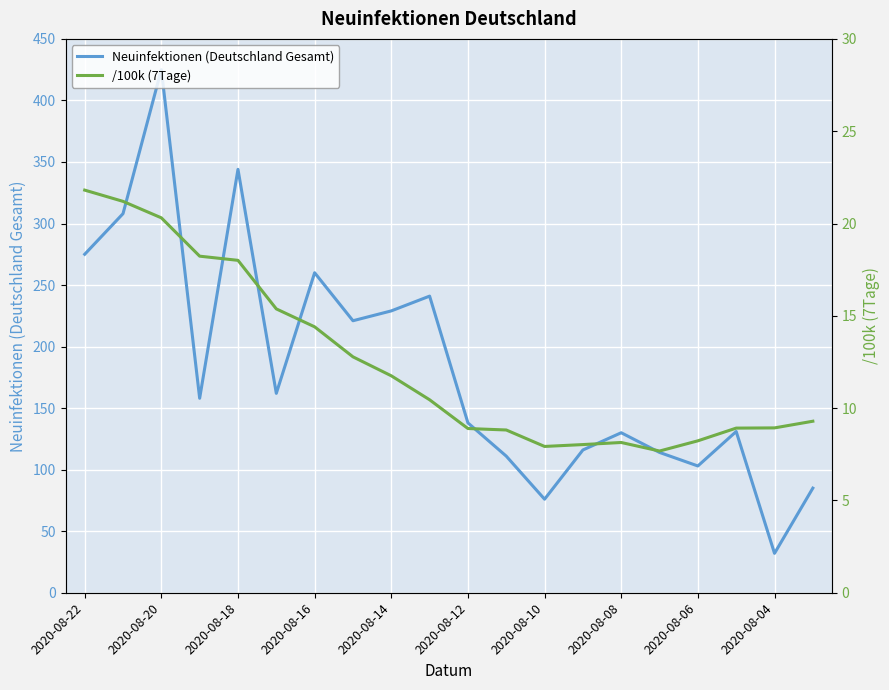

The Neuinfektionen (Deutschland Gesamt) series shows 175 at 2020-08-22. True or false?

False